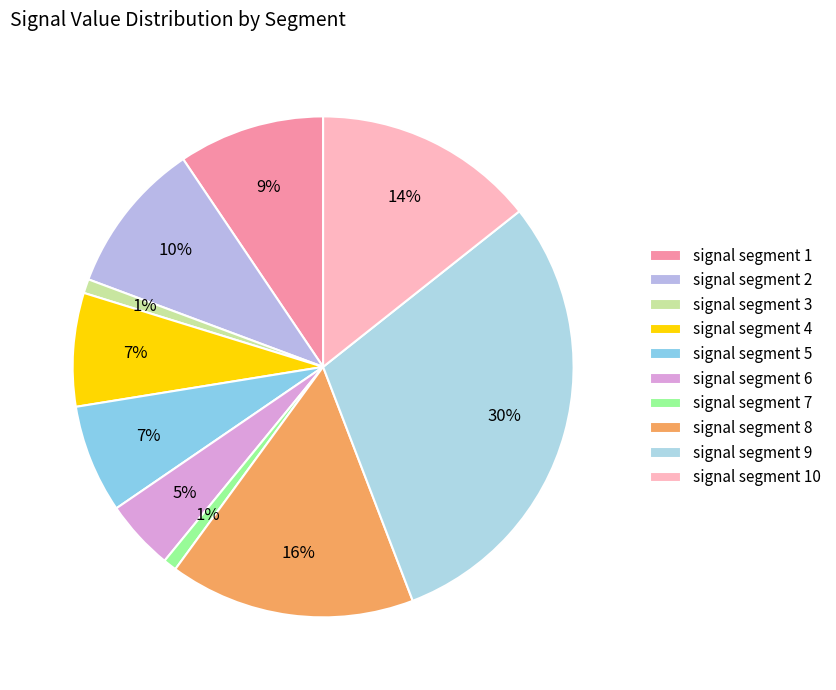

To the nearest percent, what portion does signal segment 10 represent?

14%